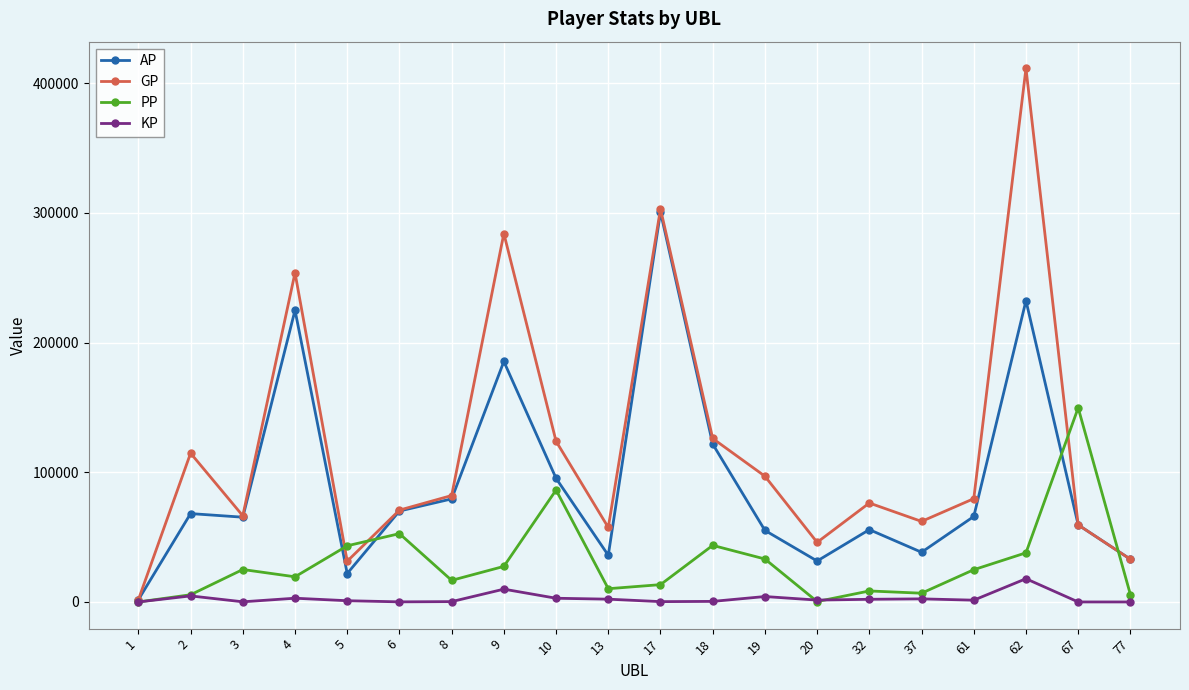

The value of AP at 2 is 116030.0. True or false?

False